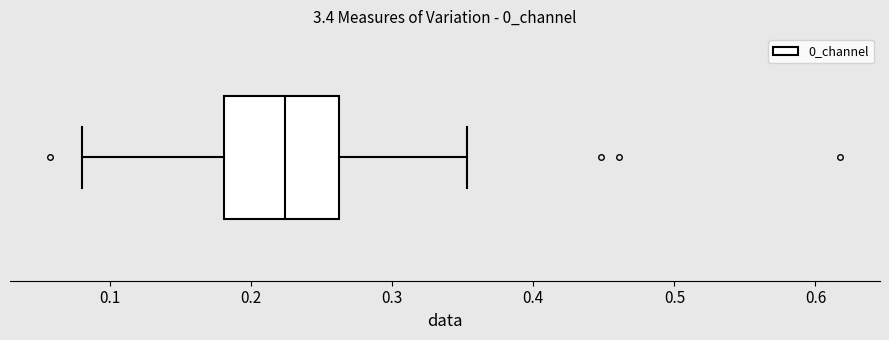

Transcribe this box plot: give where the median line is, the range the box spans, and where the two whiskers end, as read against the x-axis. The values are not printed on the chart, so give them approximately, as read against the axis.

median 0.22, box 0.18 to 0.26, whiskers 0.08 to 0.35